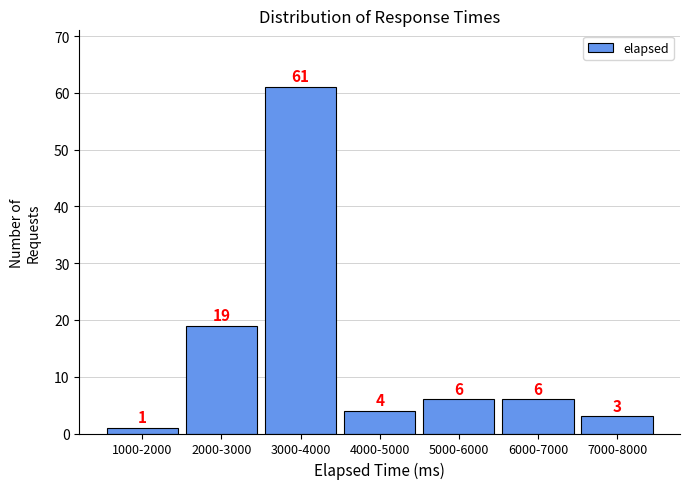

Reading left to right, transcribe all the data shown in this chart.

1	19	61	4	6	6	3